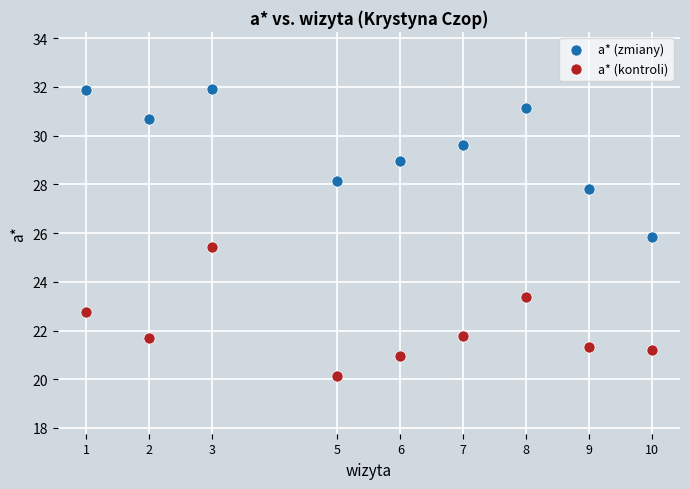

What are all the series names shown in the legend?

a* (zmiany), a* (kontroli)